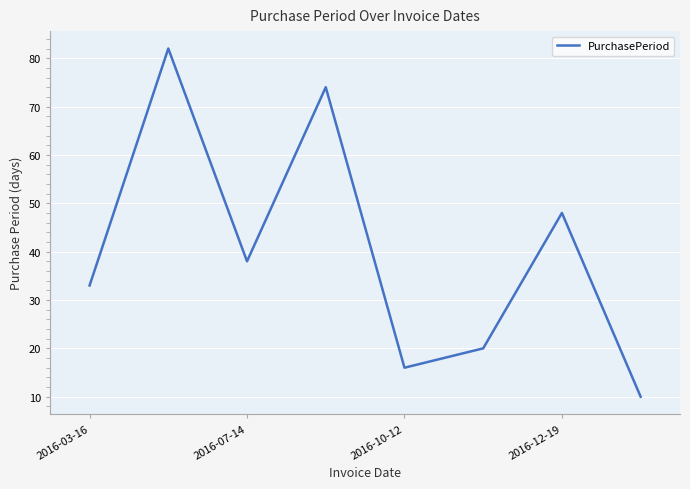

Is this an area chart (filled region under the line)?

No